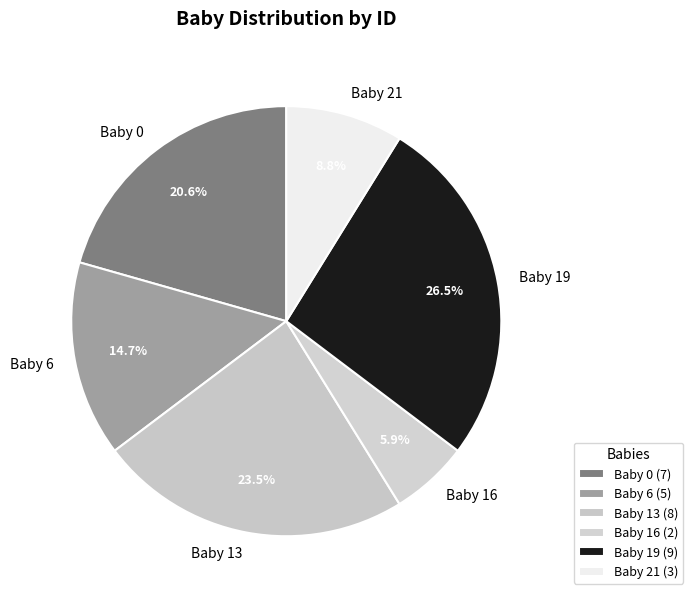

True or false: Baby 13 accounts for 13% of the total.

False